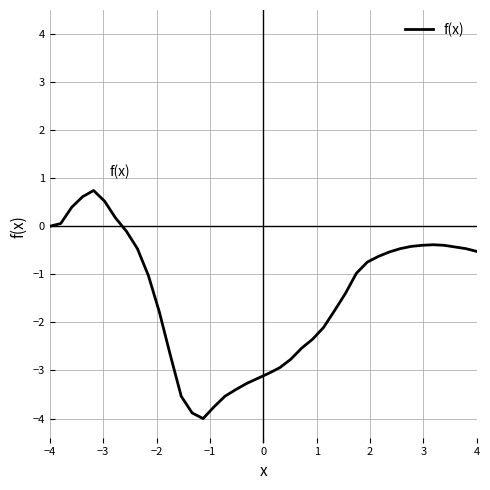

What is the difference between the maximum and second lowest values?

4.6